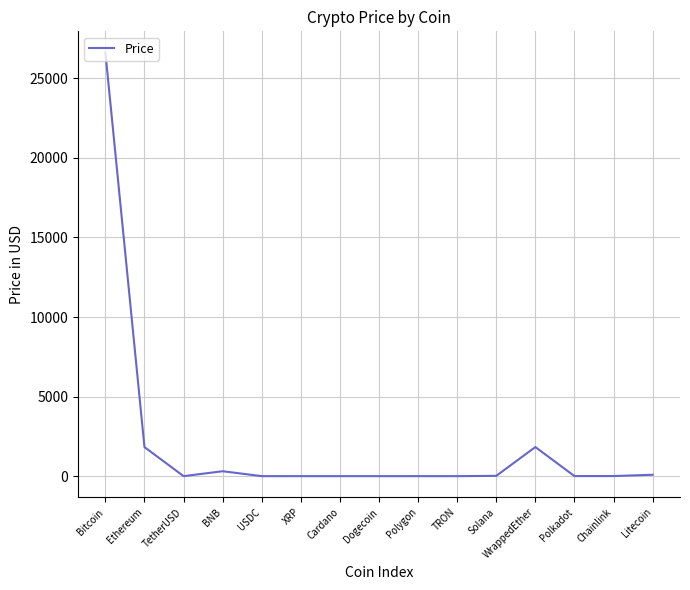

Where does the data first go above 5?

Bitcoin